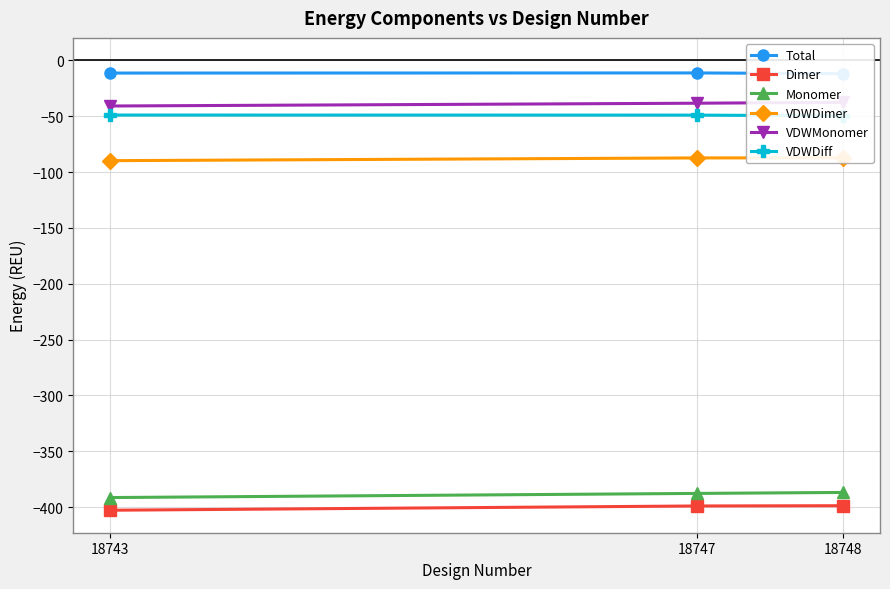

How many series are shown in this chart?

6